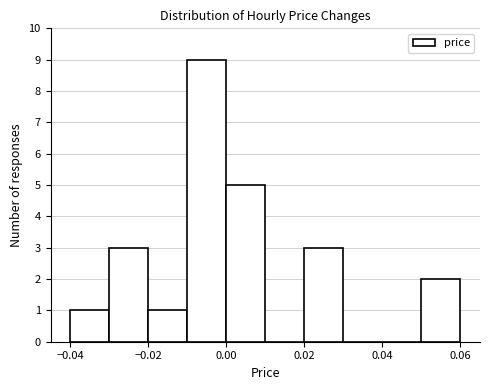

Reading left to right, transcribe this chart: for each bar, give the range it covers on the x-axis and its height. The values are not printed on the chart, so give them approximately, as read against the axis.

-0.04 to -0.03: 1
-0.03 to -0.02: 3
-0.02 to -0.01: 1
-0.01 to 0.00: 9
0.00 to 0.01: 5
0.01 to 0.02: 0
0.02 to 0.03: 3
0.03 to 0.04: 0
0.04 to 0.05: 0
0.05 to 0.06: 2